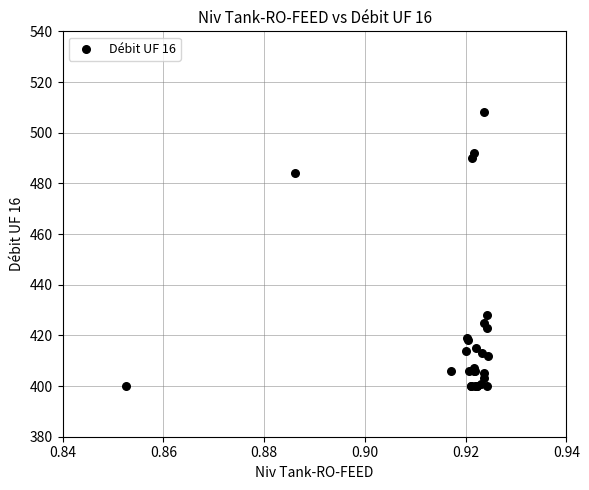

What Y value in the scatter plot is closest to 454?

428